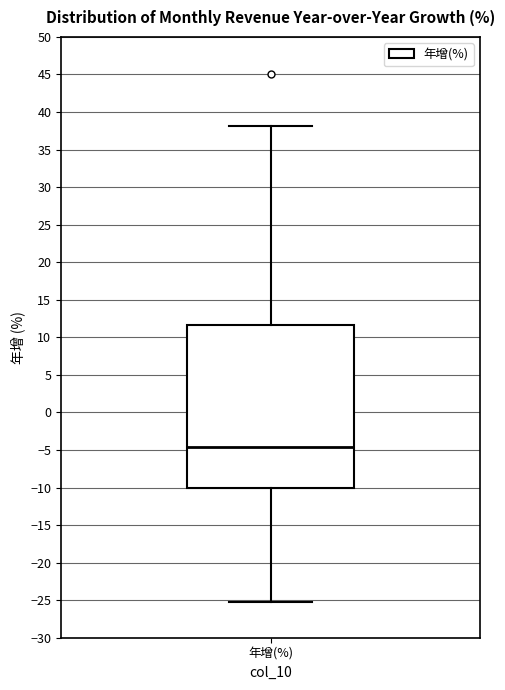

Transcribe this box plot: give where the median line is, the range the box spans, and where the two whiskers end, as read against the y-axis. The values are not printed on the chart, so give them approximately, as read against the axis.

median -4.5, box -10.0 to 11.5, whiskers -25.5 to 38.0